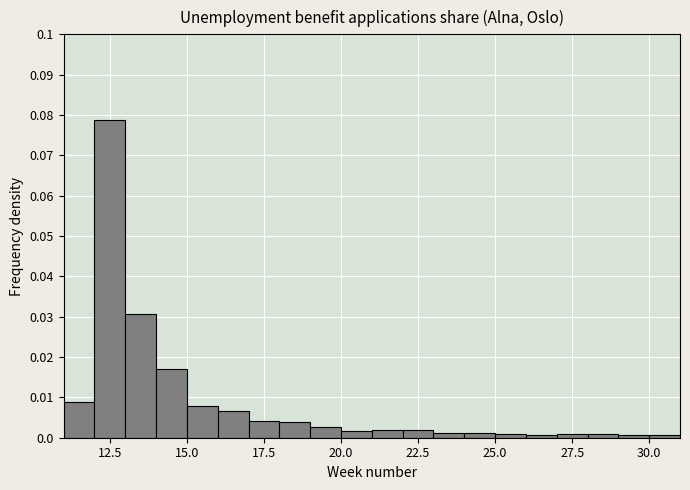

Read against the x-axis, roughly where is the centre of the tallest bar?

12.5